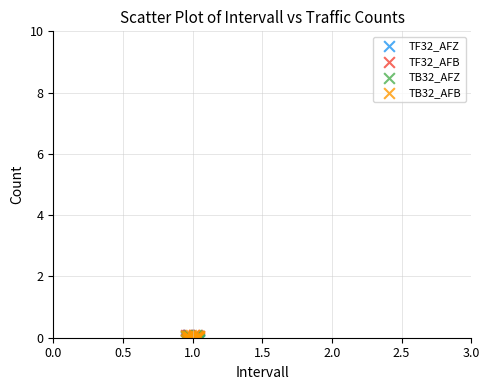

What are all the series names shown in the legend?

TF32_AFZ, TF32_AFB, TB32_AFZ, TB32_AFB